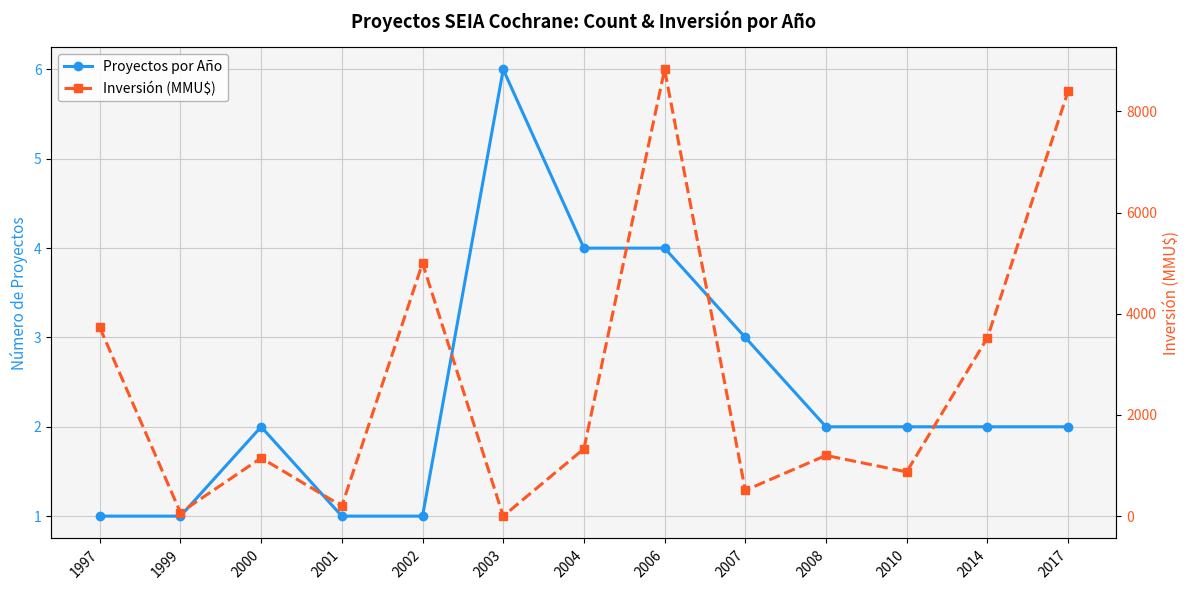

What is the sum of the Proyectos por Año values at 1997 and 2010?

3